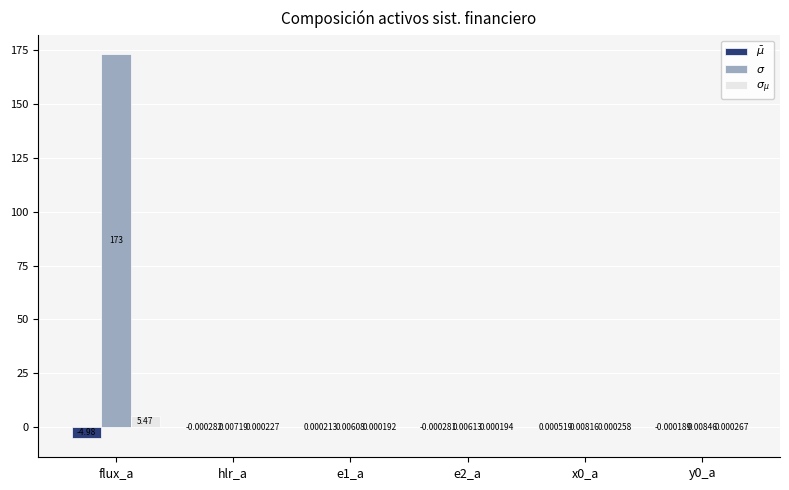

At which category is the sum across all series the highest?

flux_a